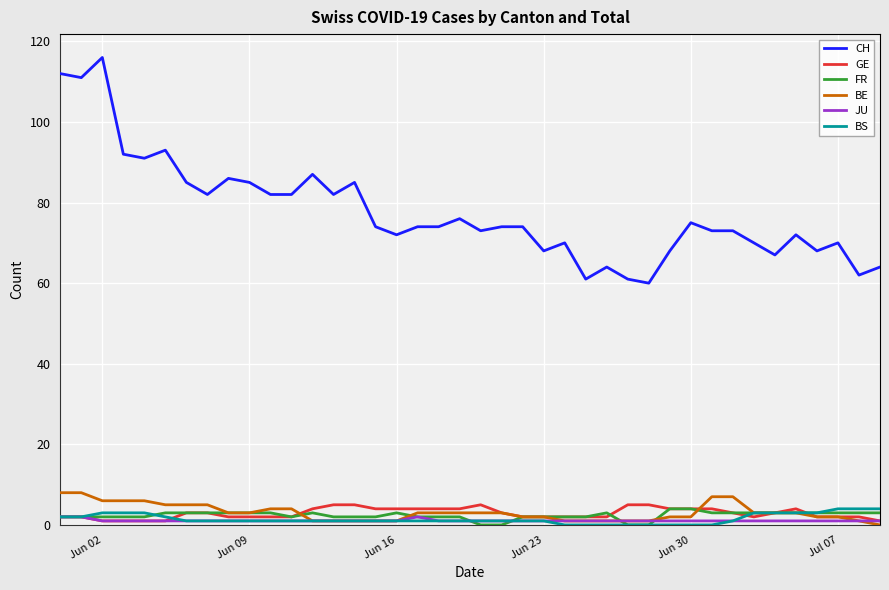

Which series has the largest range (max minus min)?

CH